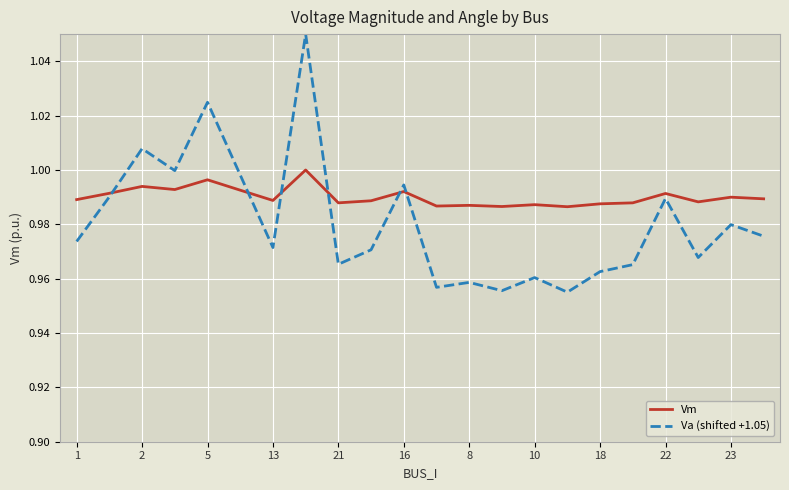

Which series has the largest range (max minus min)?

Va (shifted +1.05)